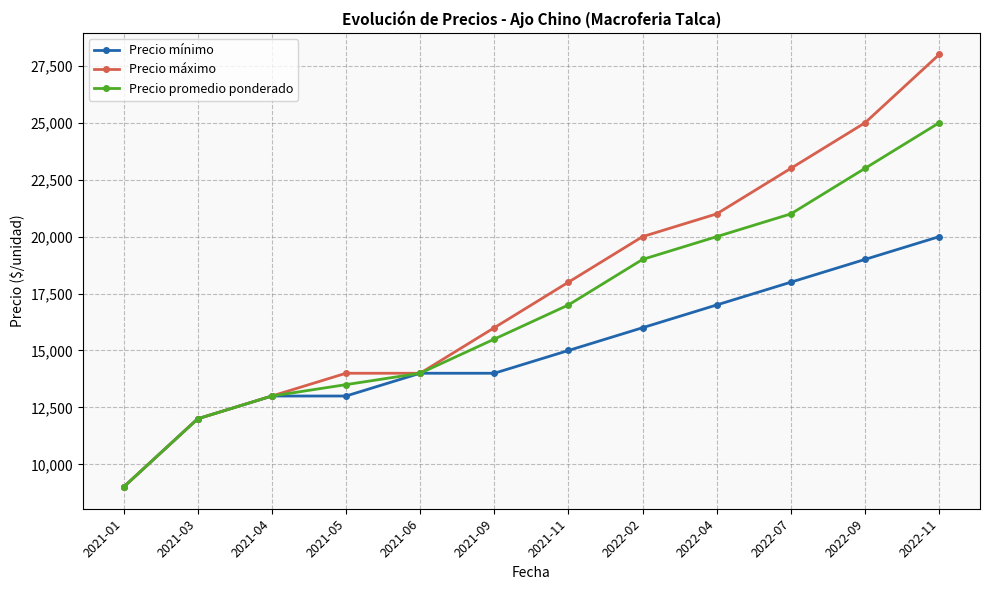

What position from the right is 2022-09?

2